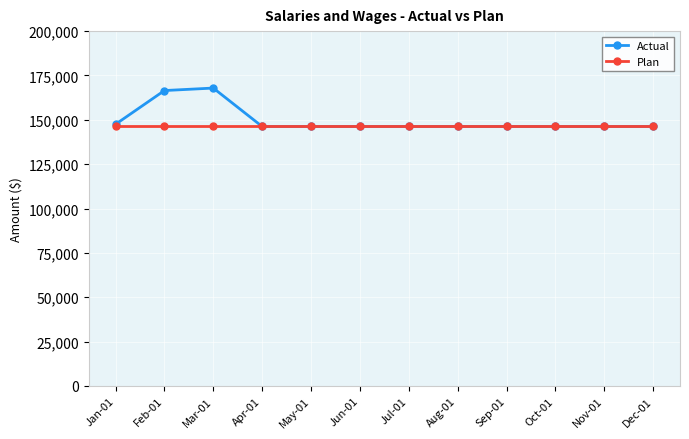

Rank the series by their maximum value, from highest to lowest.

Actual, Plan